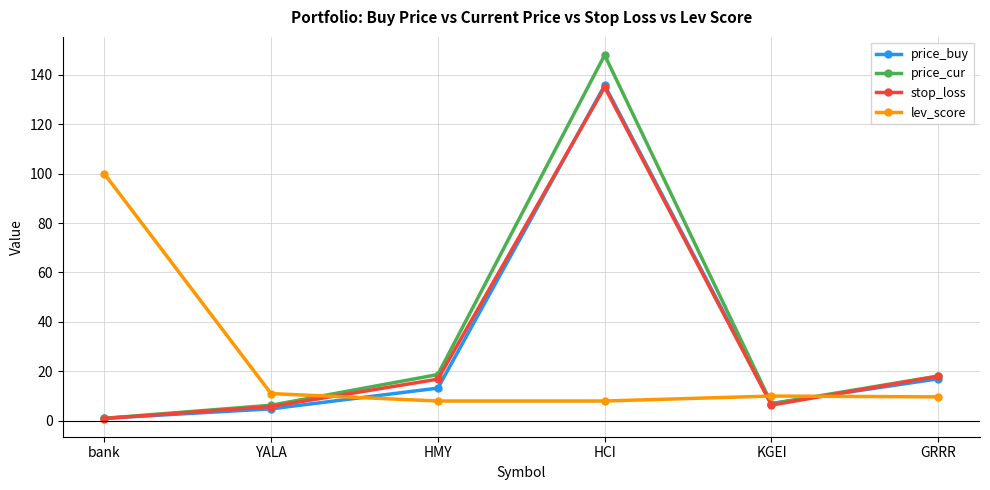

How many interior local peaks does the price_buy series have?

1